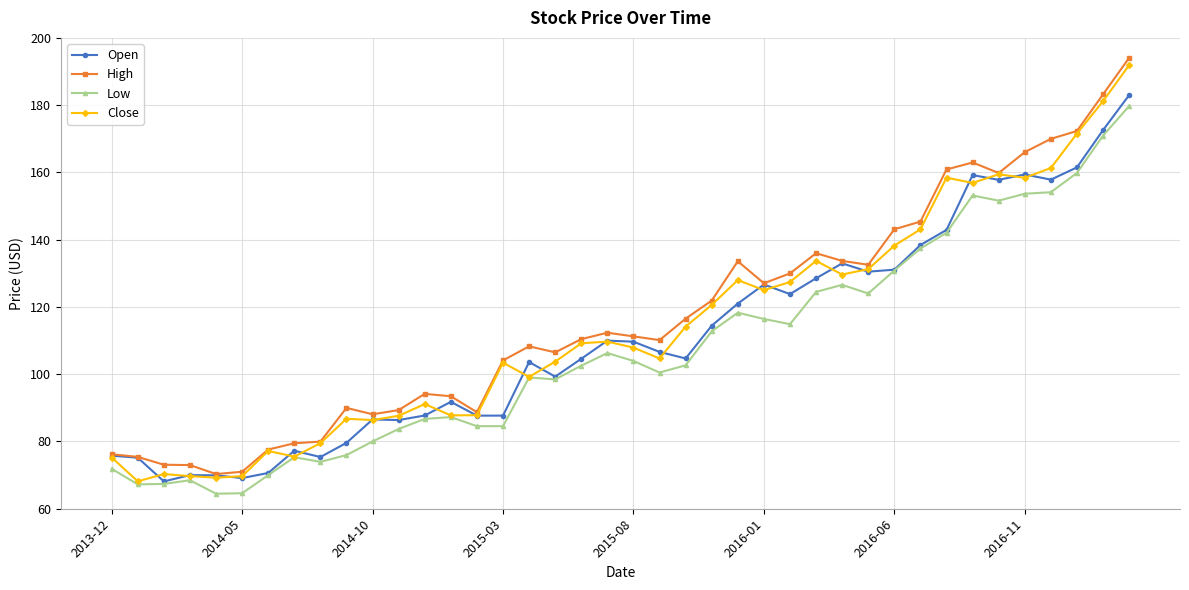

What are all the series names shown in the legend?

Open, High, Low, Close